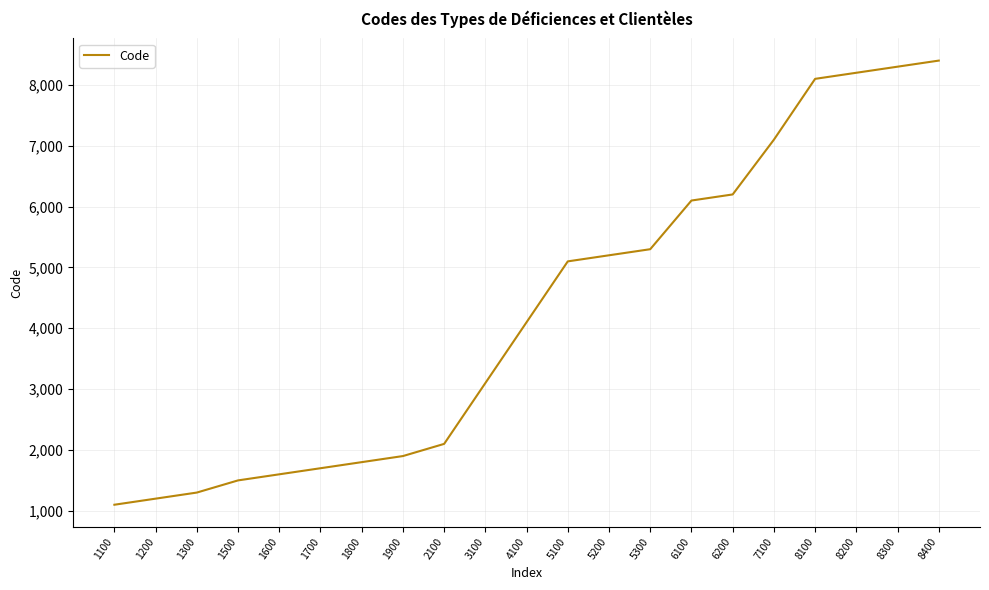

What is the difference between the maximum and minimum values?

7300